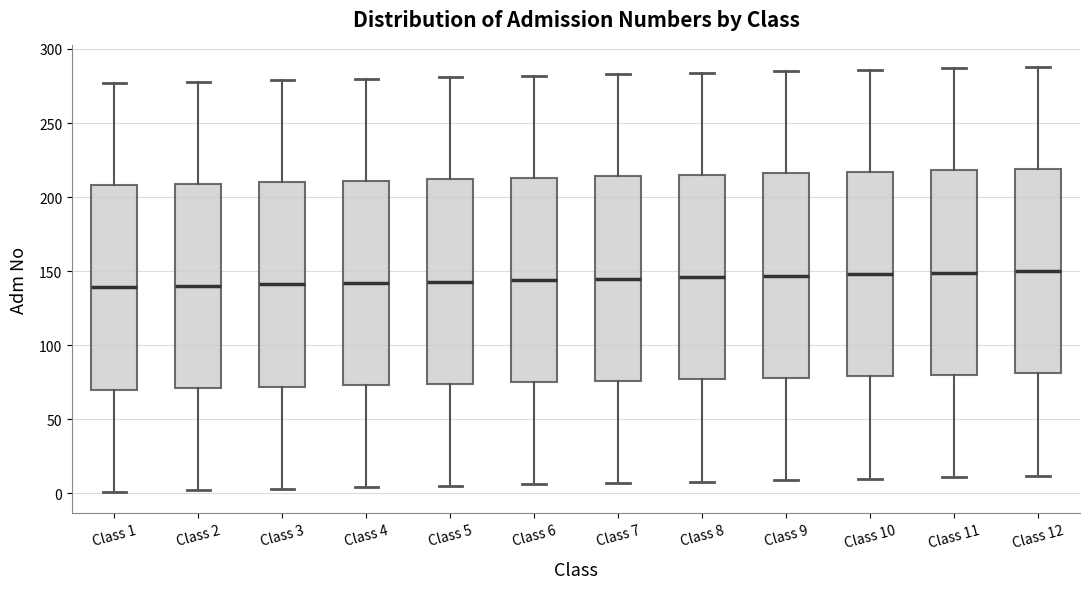

Reading left to right, read every box against the y-axis: the position of its median line, the range the box covers, and the ends of its whiskers. The values are not printed on the chart, so give them approximately, as read against the axis.

Class 1: median 140, box 70 to 210, whiskers 0 to 275
Class 2: median 140, box 70 to 210, whiskers 0 to 280
Class 3: median 140, box 70 to 210, whiskers 5 to 280
Class 4: median 140, box 75 to 210, whiskers 5 to 280
Class 5: median 145, box 75 to 210, whiskers 5 to 280
Class 6: median 145, box 75 to 215, whiskers 5 to 280
Class 7: median 145, box 75 to 215, whiskers 5 to 285
Class 8: median 145, box 75 to 215, whiskers 10 to 285
Class 9: median 145, box 80 to 215, whiskers 10 to 285
Class 10: median 150, box 80 to 215, whiskers 10 to 285
Class 11: median 150, box 80 to 220, whiskers 10 to 285
Class 12: median 150, box 80 to 220, whiskers 10 to 290